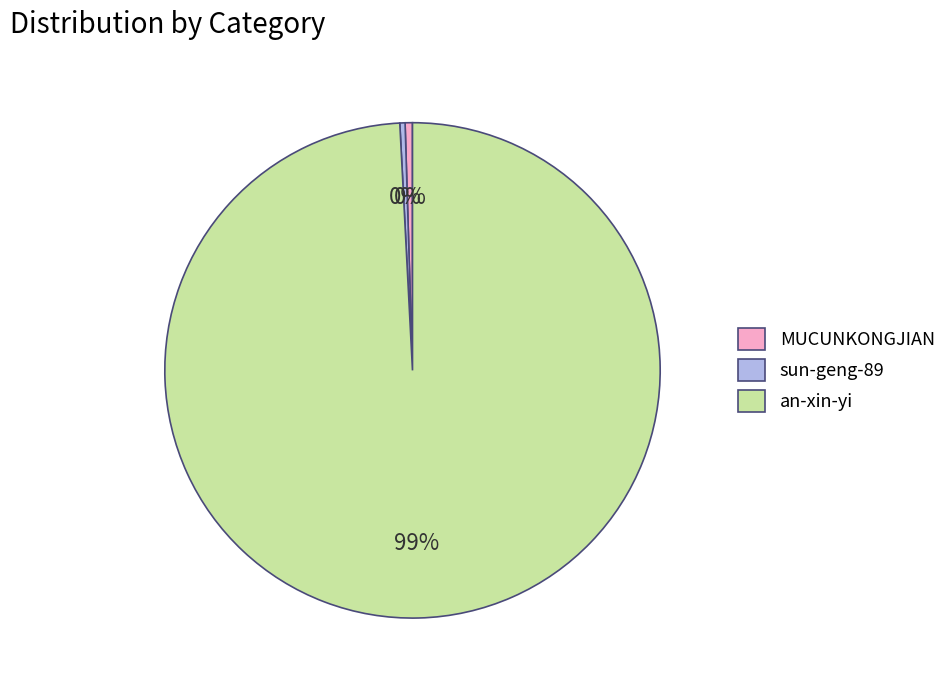

True or false: MUCUNKONGJIAN accounts for 0% of the total.

True